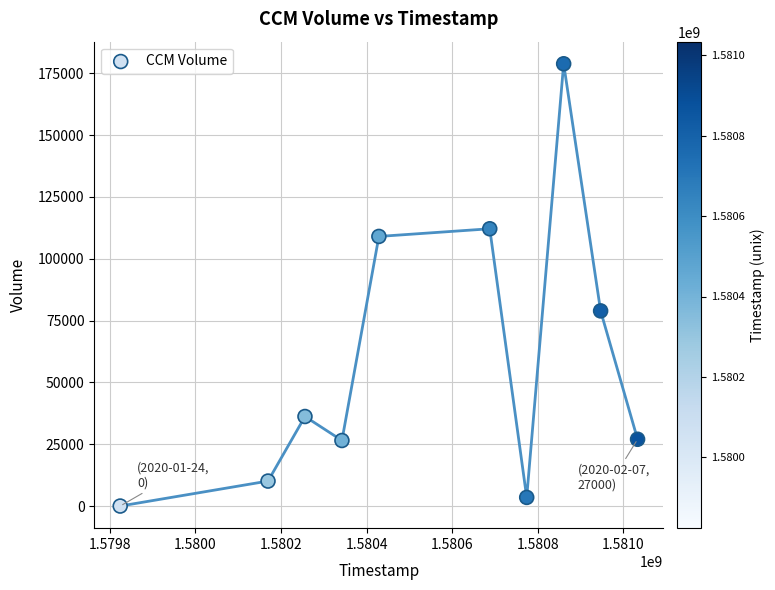

What Y value in the scatter plot is closest to 89400?

78900